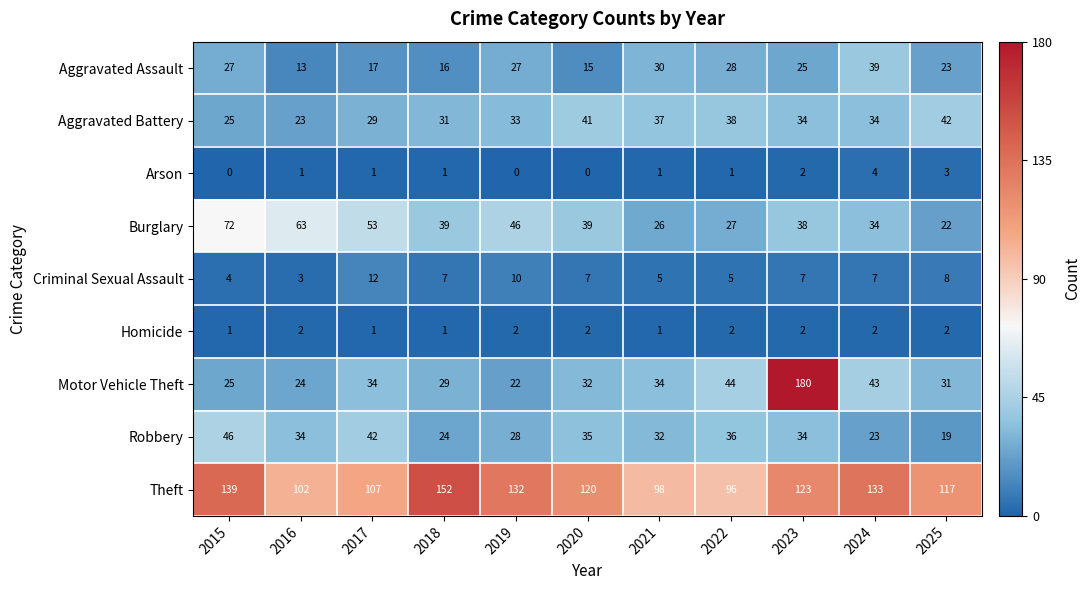

What value does the Aggravated Battery series have at 2016, to the nearest 10?

20